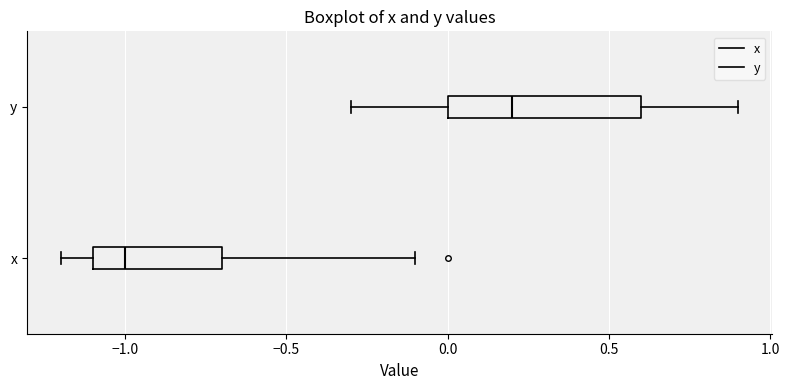

Which box has the furthest to the right median line?

y